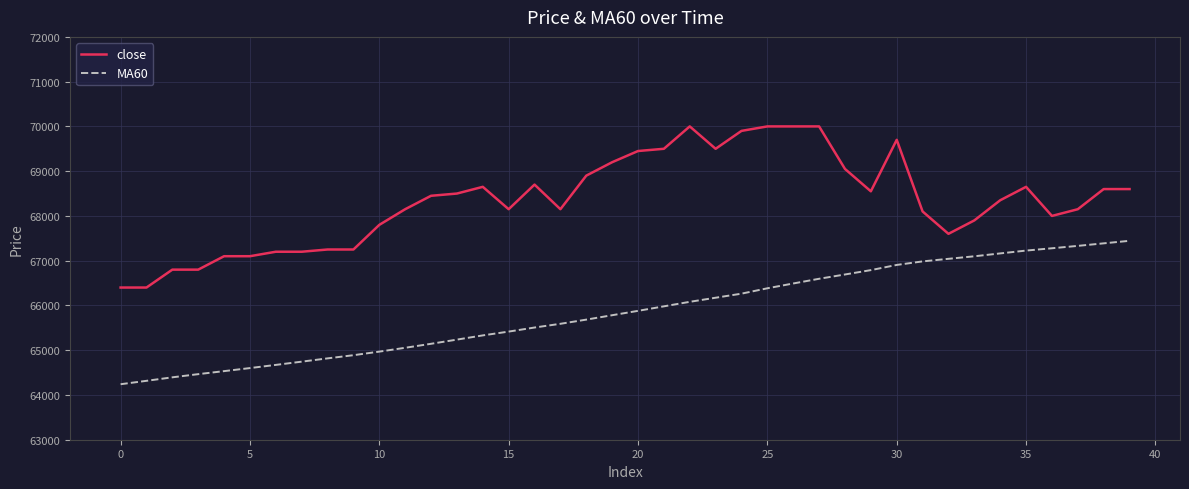

List the series in order of their peak value, lowest first.

MA60, close